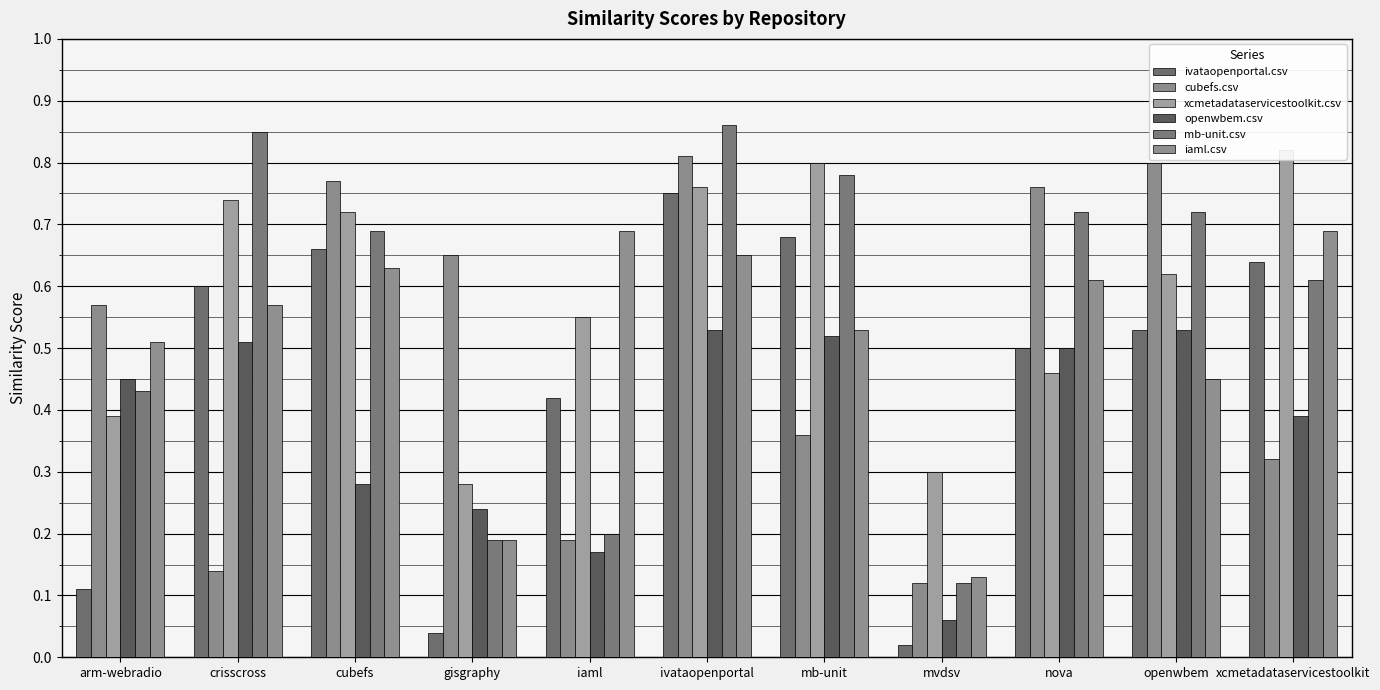

What is the difference between the maximum and minimum values in the cubefs.csv series?

0.7